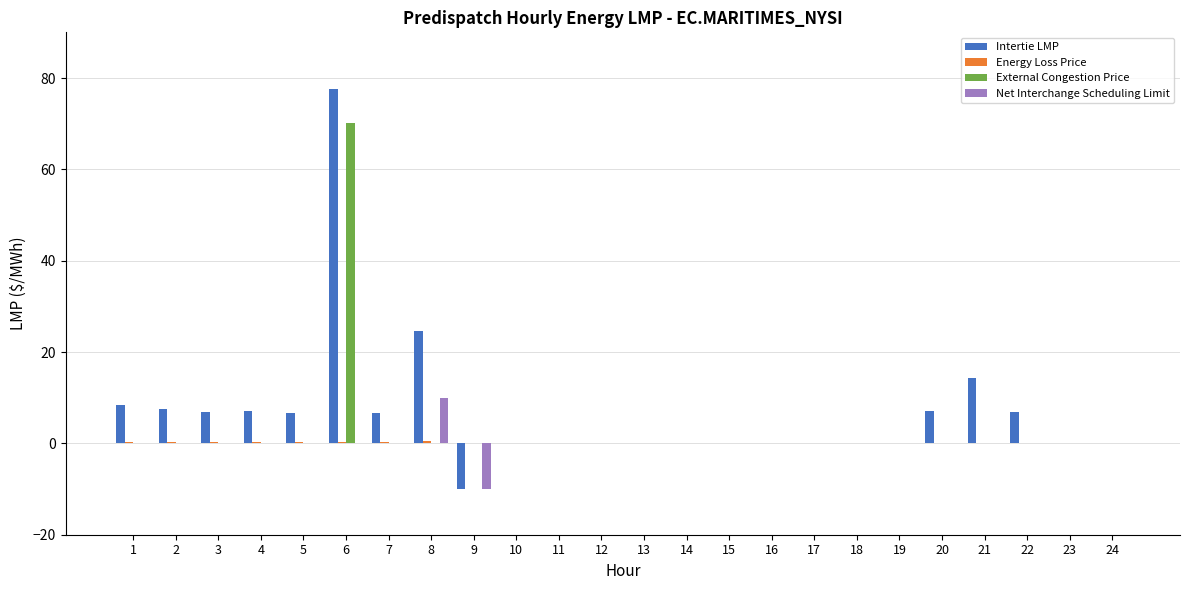

The Net Interchange Scheduling Limit series shows -10.0 at 14. True or false?

False